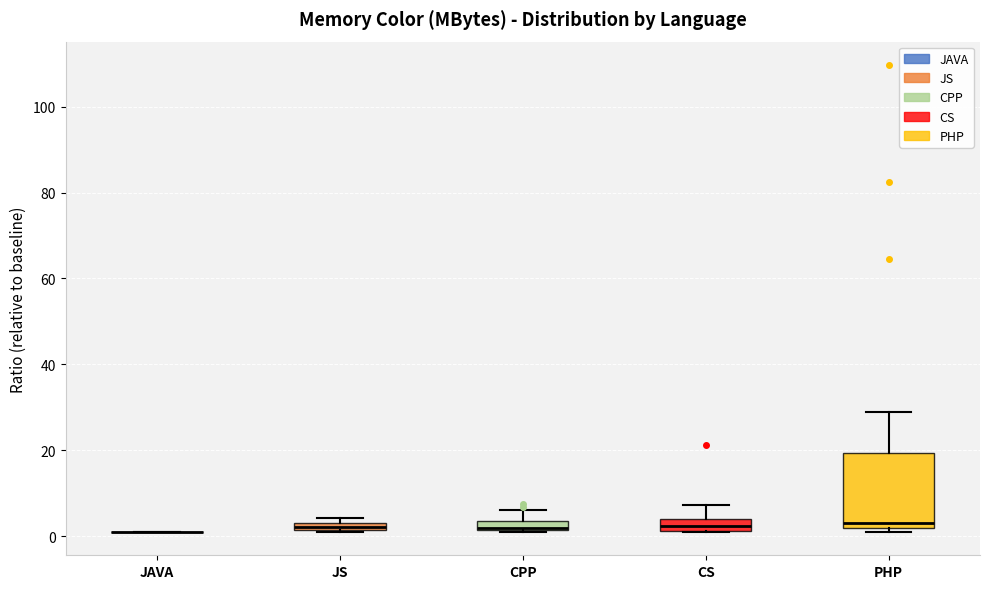

Where is the lower edge of the box for CPP on the y-axis? The values are not printed on the chart, so give them approximately, as read against the axis.

2